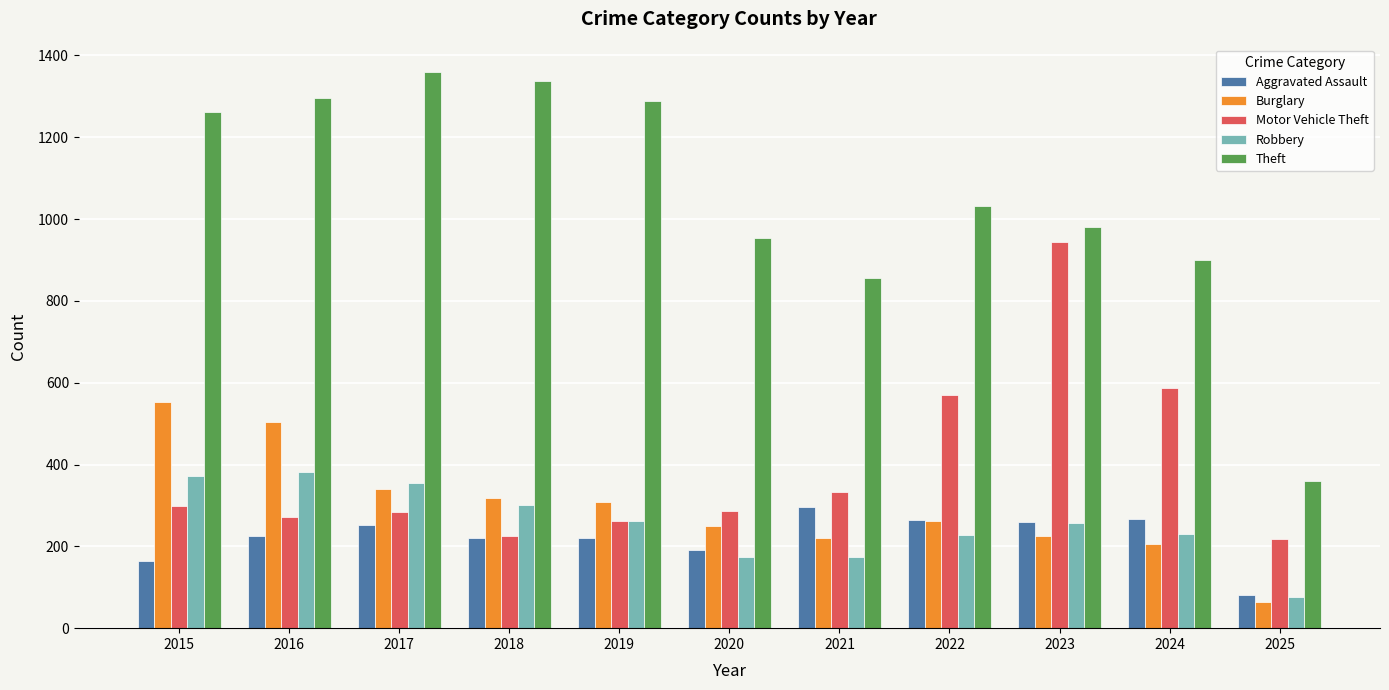

What is the difference between the Robbery values at 2022 and 2016?

154